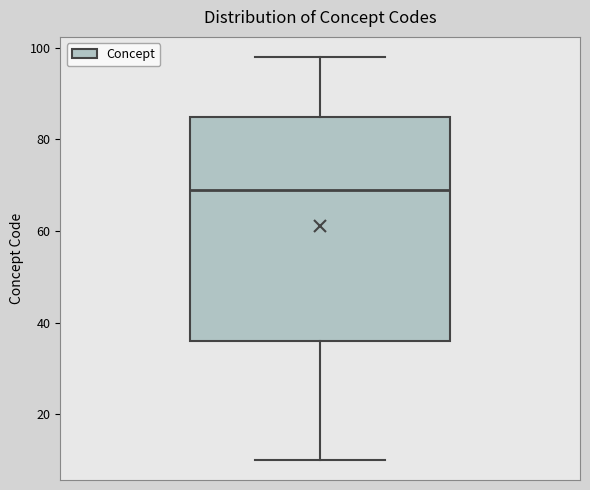

Transcribe this box plot: give where the median line is, the range the box spans, and where the two whiskers end, as read against the y-axis. The values are not printed on the chart, so give them approximately, as read against the axis.

median 70, box 36 to 86, whiskers 10 to 98